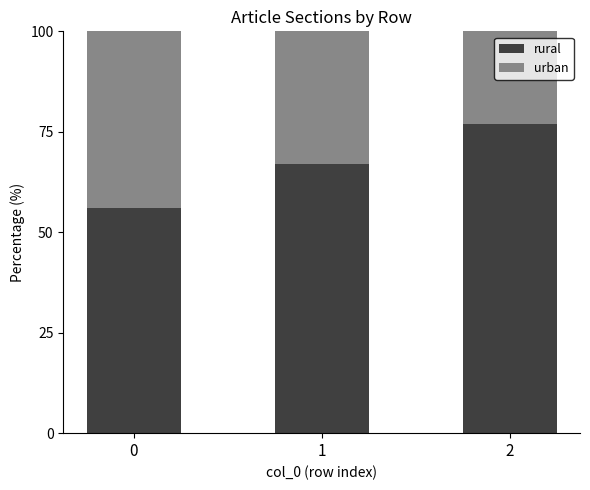

Reading left to right, what are the values for urban?

56	67	77